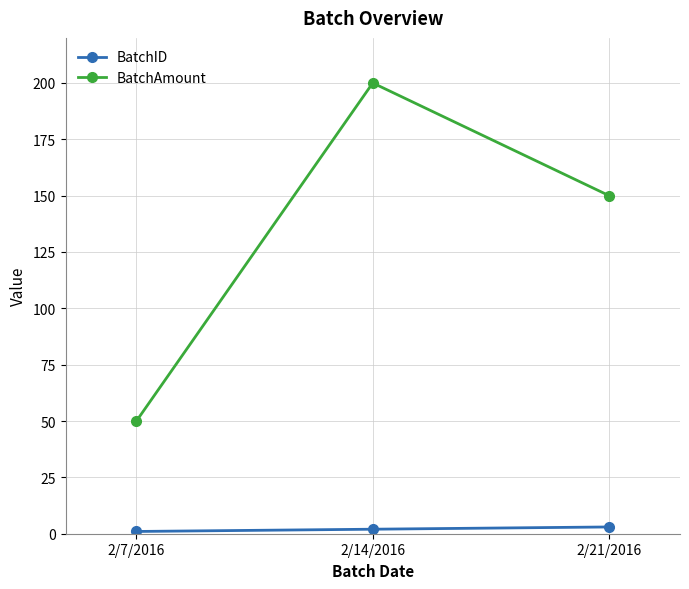

How many values in the BatchID series are below 2?

1